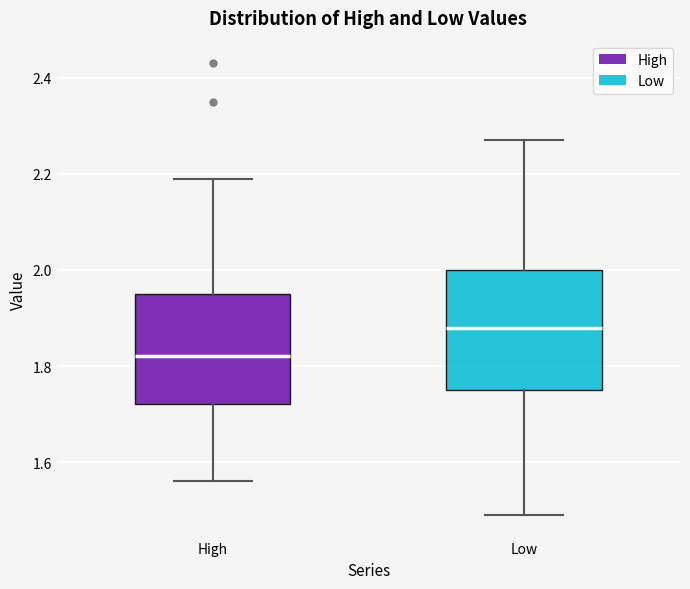

Reading left to right, read every box against the y-axis: the position of its median line, the range the box covers, and the ends of its whiskers. The values are not printed on the chart, so give them approximately, as read against the axis.

High: median 1.82, box 1.72 to 1.96, whiskers 1.56 to 2.20
Low: median 1.88, box 1.76 to 2.00, whiskers 1.50 to 2.28